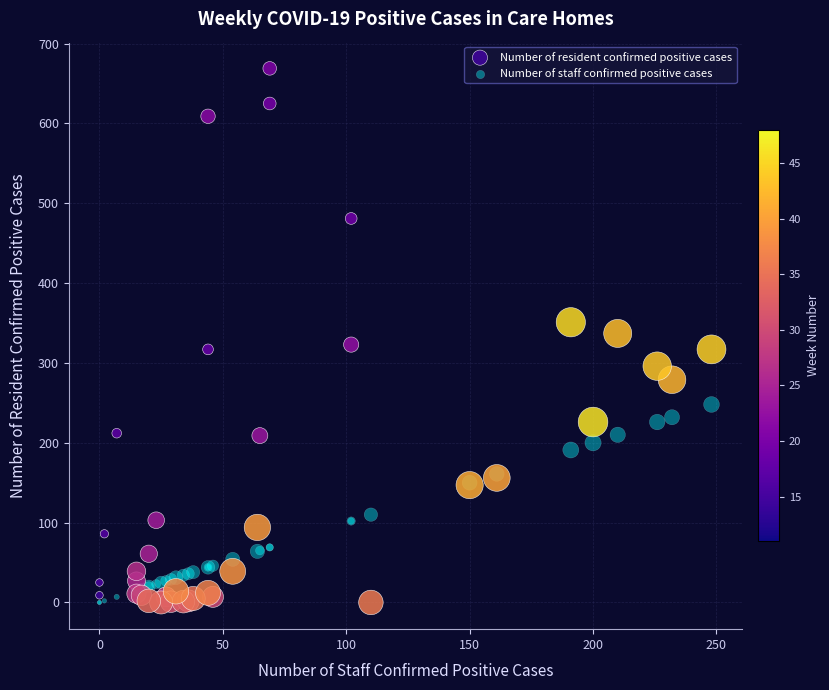

What is the X range (max minus min) for the scatter plot?

248